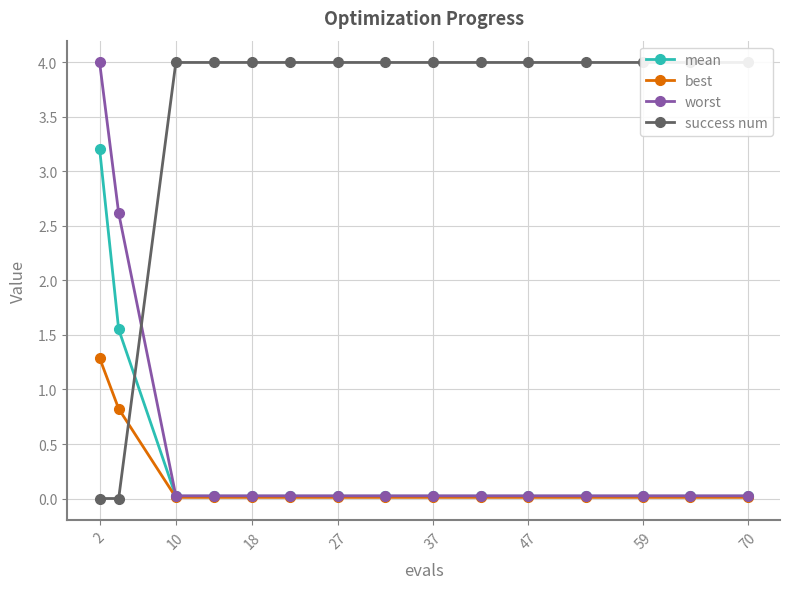

At which label does worst reach its peak?

2